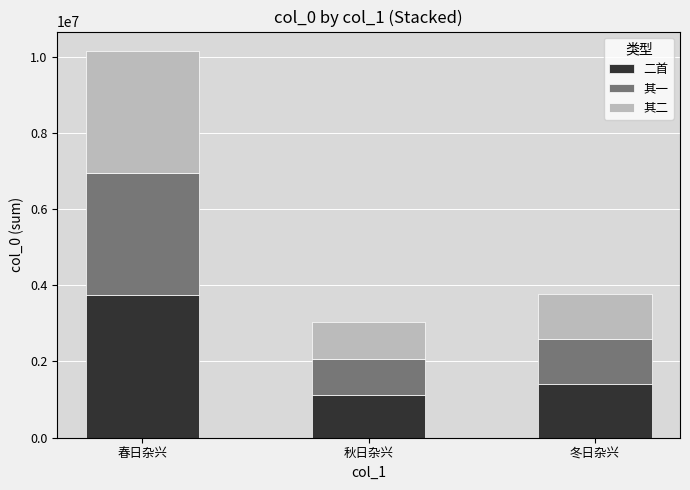

What is the average value of the 二首 series?

2095715